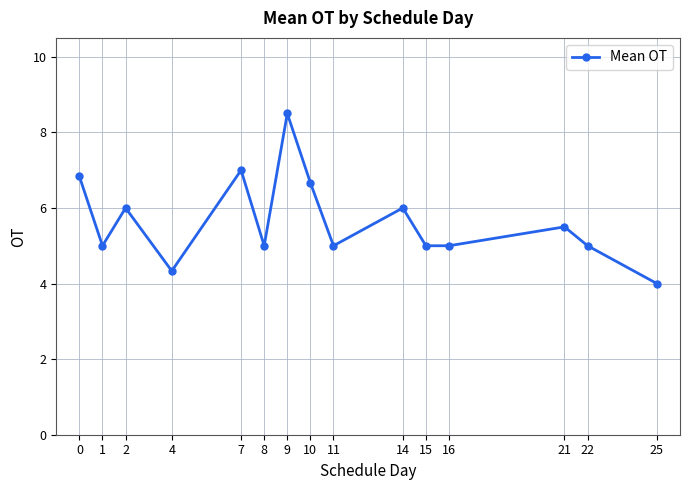

How many lines are shown in the chart?

1